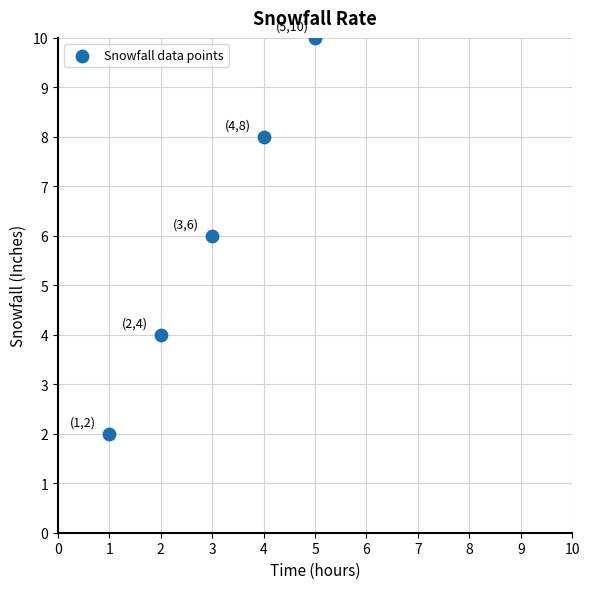

What is the range of Y values (max minus min)?

8